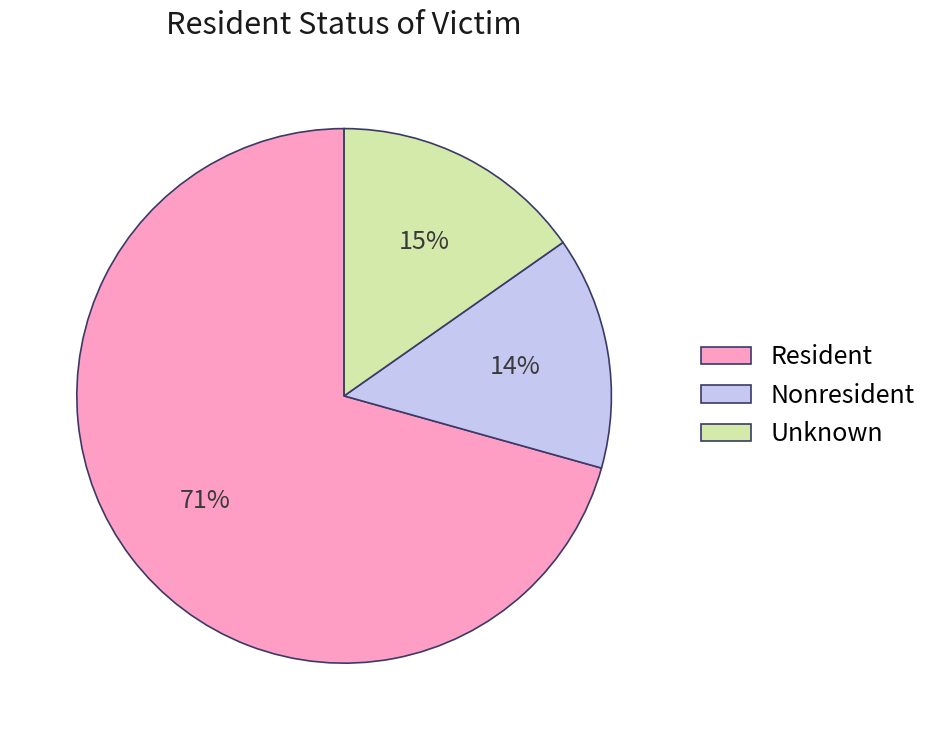

Is it true that Resident is 56% of the pie?

False